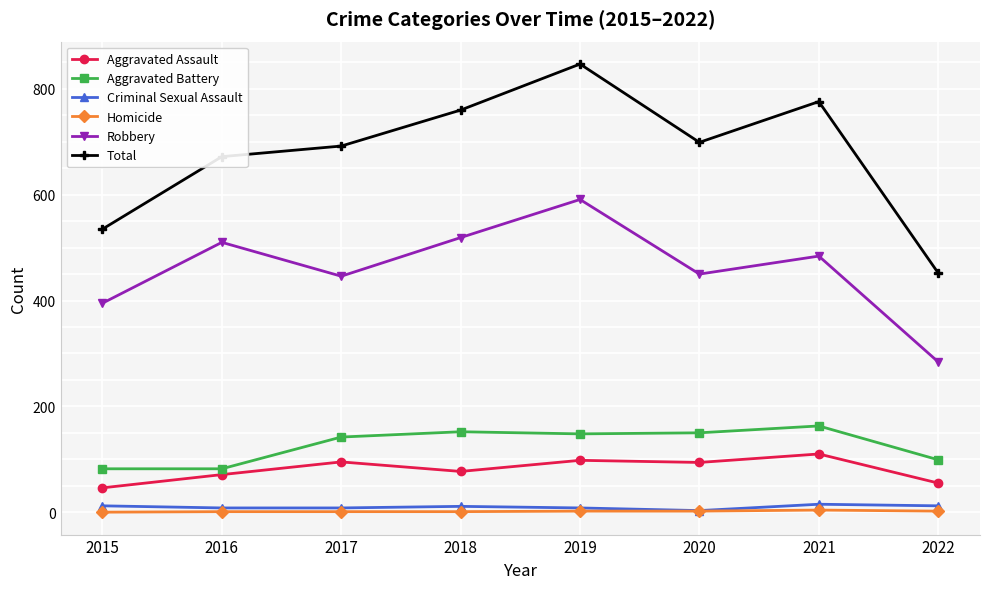

What is the total value across all series at 2017?

1384